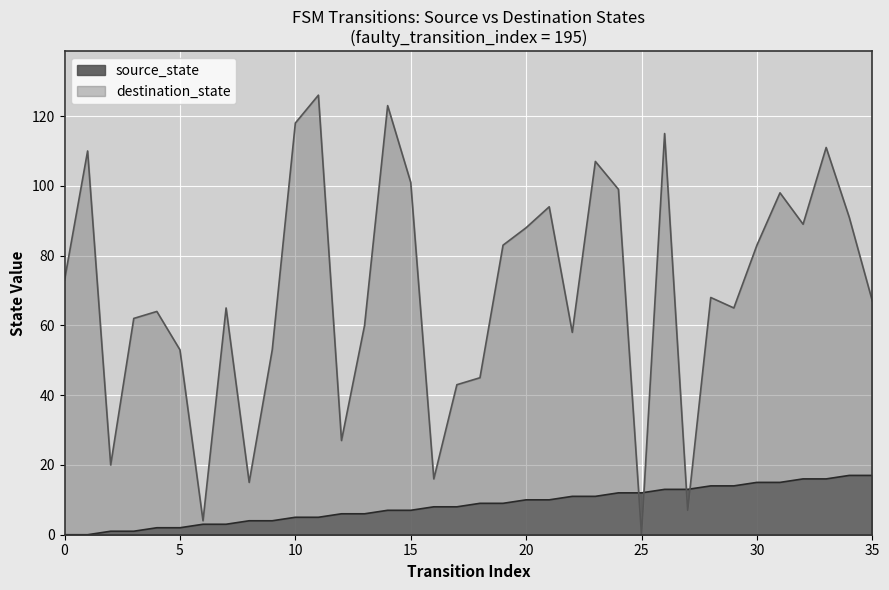

What is the difference between the highest and lowest values at 10?

113